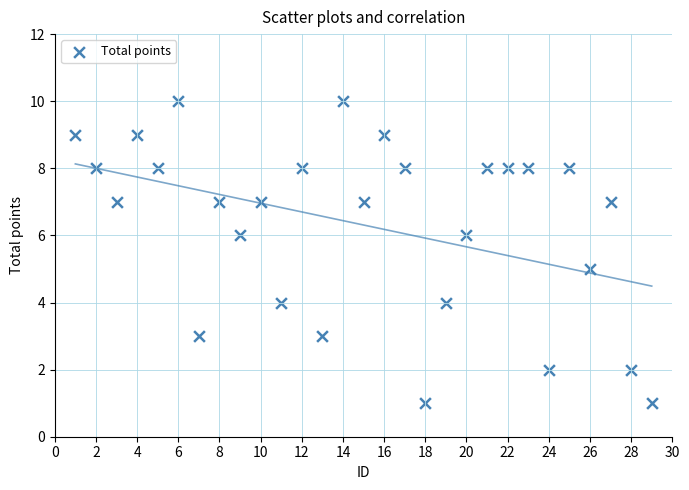

What is the range of X values (max minus min)?

28